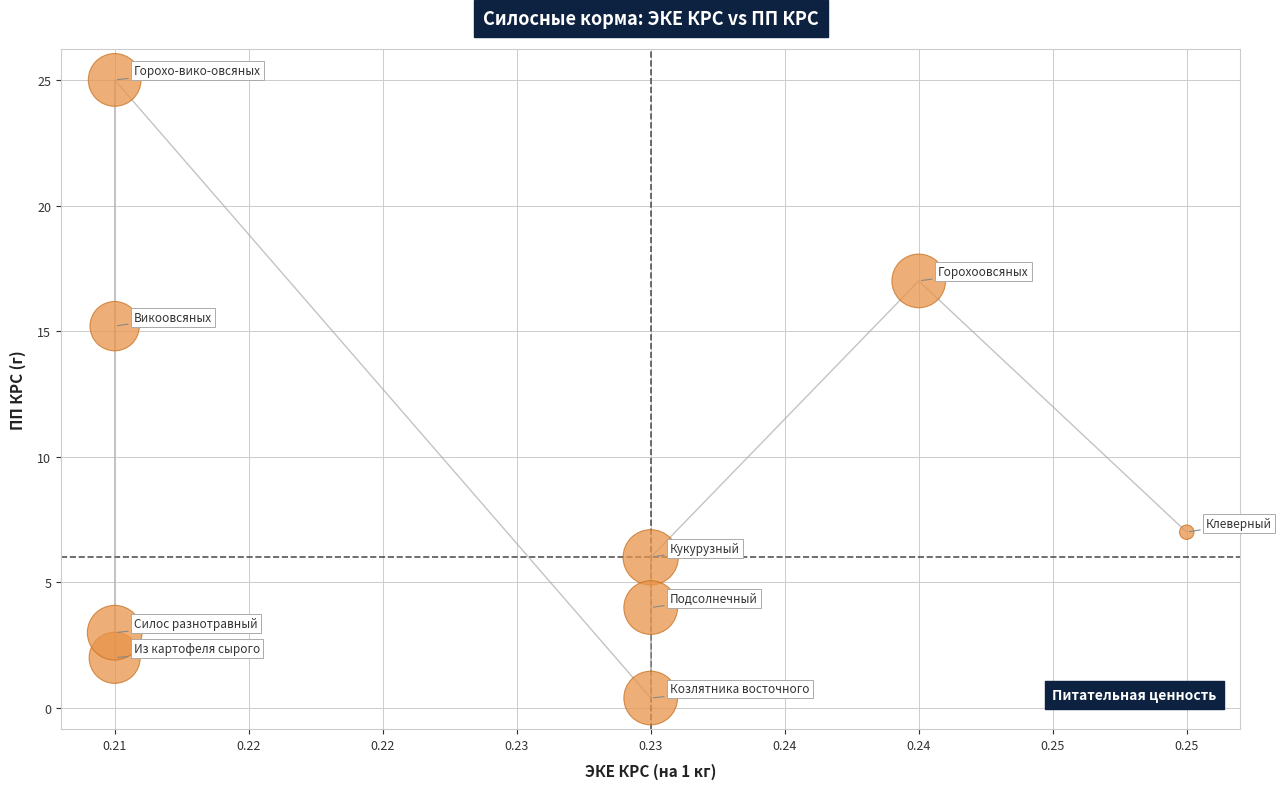

What is the range of Y values (max minus min)?

24.6